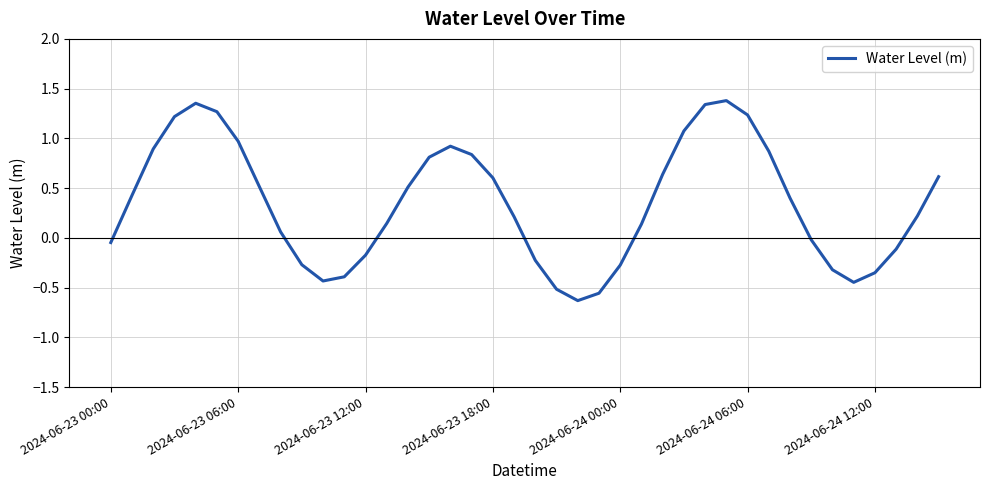

Does the chart display data point markers on the line(s)?

No